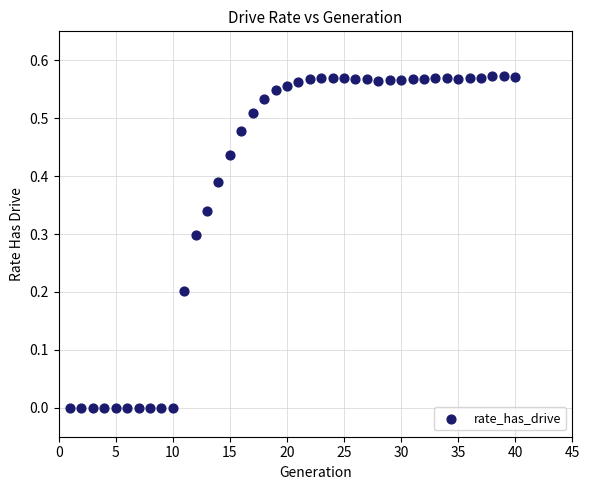

What is the range of X values (max minus min)?

39.0